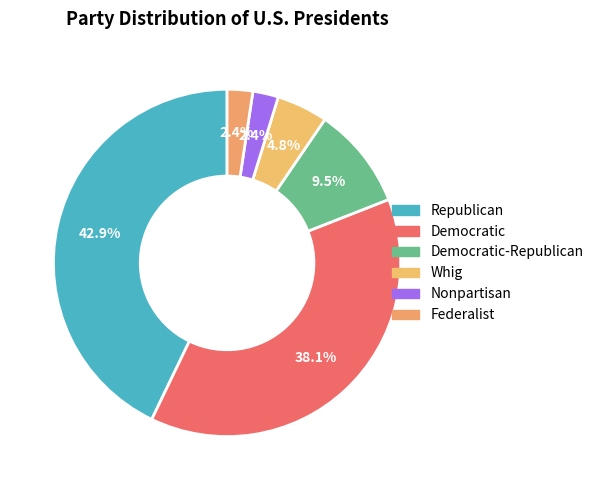

Count the number of slices in the pie.

6